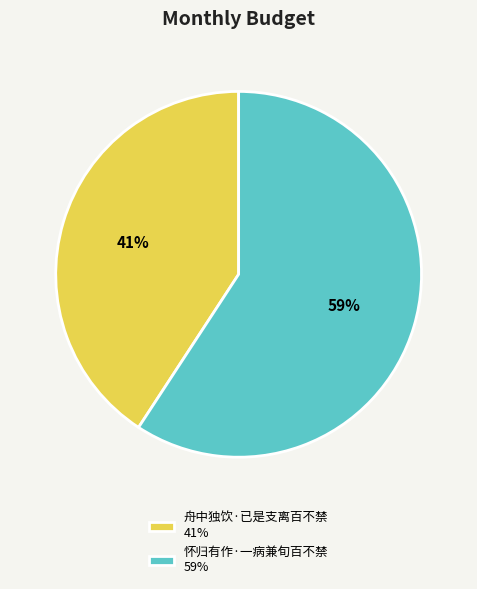

To the nearest percent, what is the difference between the 怀归有作·一病兼旬百不禁 and 舟中独饮·已是支离百不禁 slice percentages?

18%